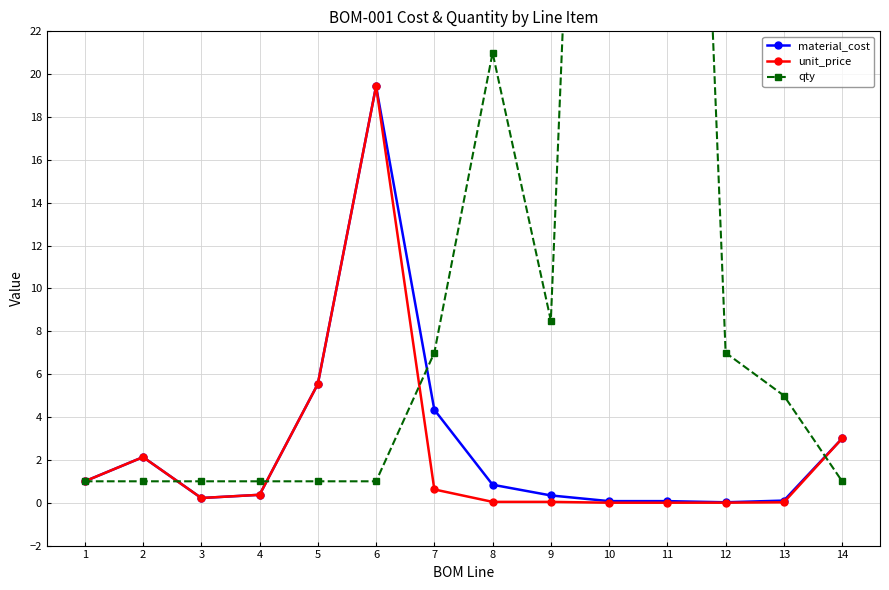

True or false: material_cost has a value of 4.3 at 7.

True